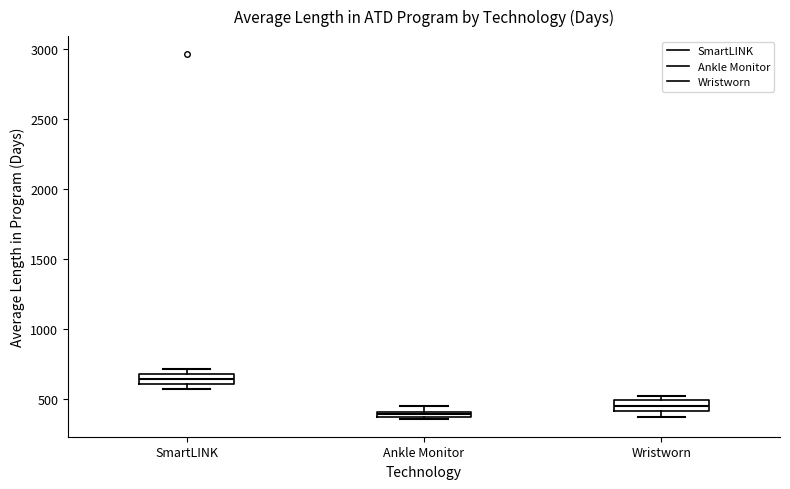

Where is the upper edge of the box for Wristworn on the y-axis? The values are not printed on the chart, so give them approximately, as read against the axis.

500